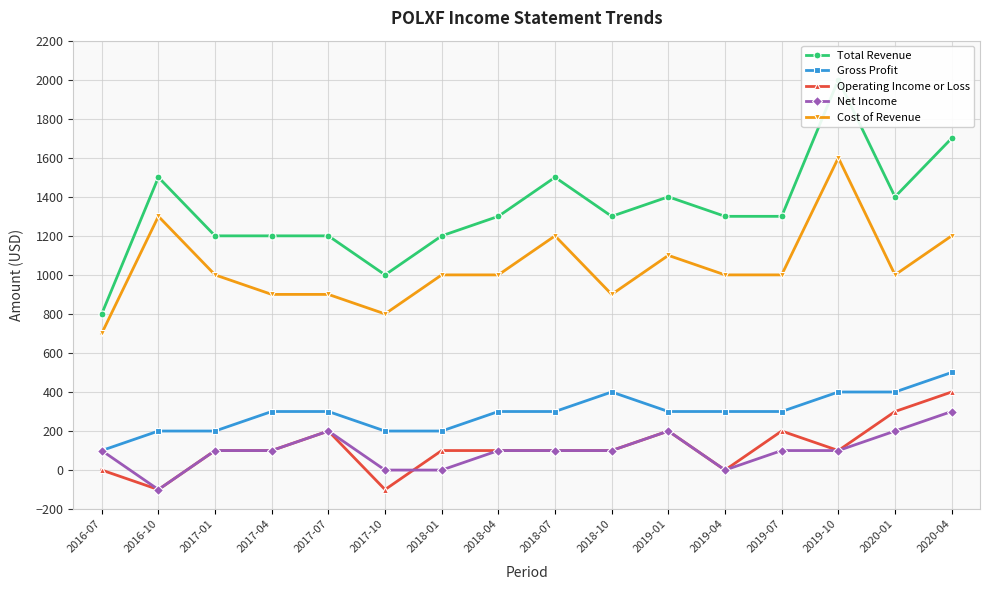

True or false: Cost of Revenue and Total Revenue cross at least once.

False